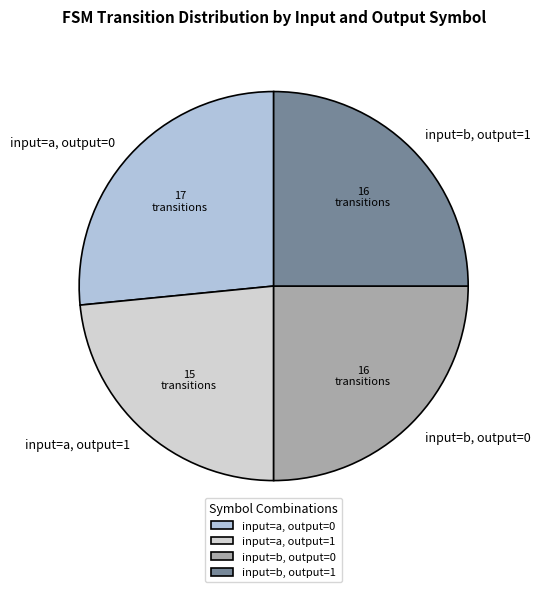

Is the sum of input=a, output=1 and input=b, output=1 greater than half?

No